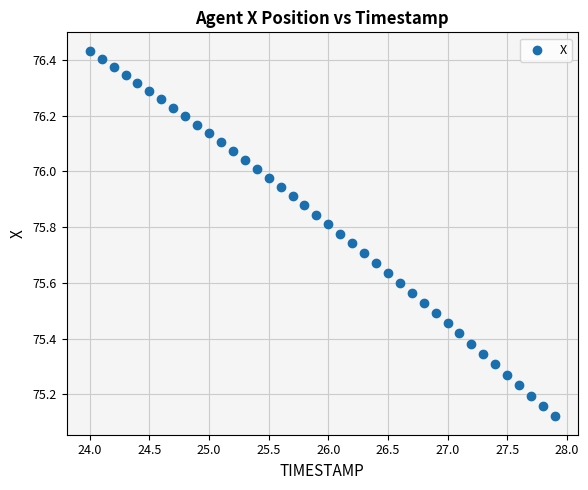

What is the range of X values (max minus min)?

3.9